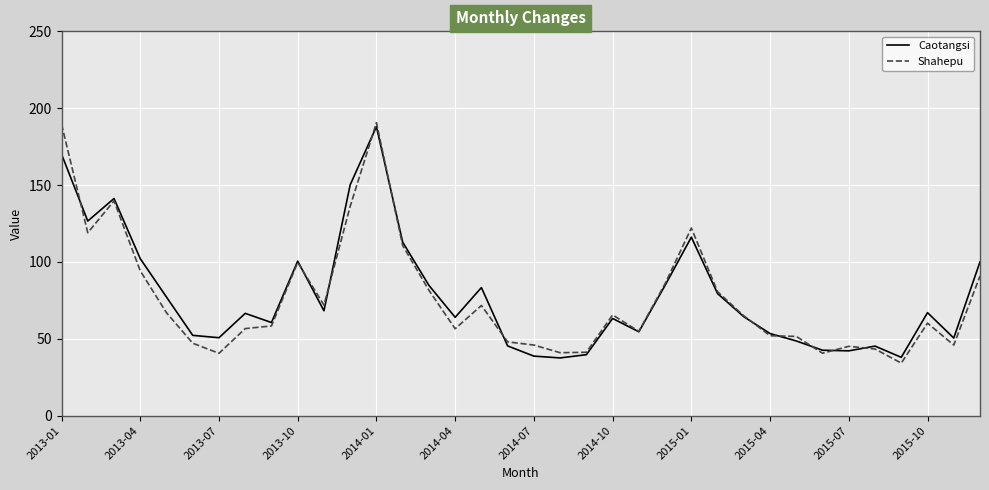

What is the highest value of the Shahepu series?

190.6